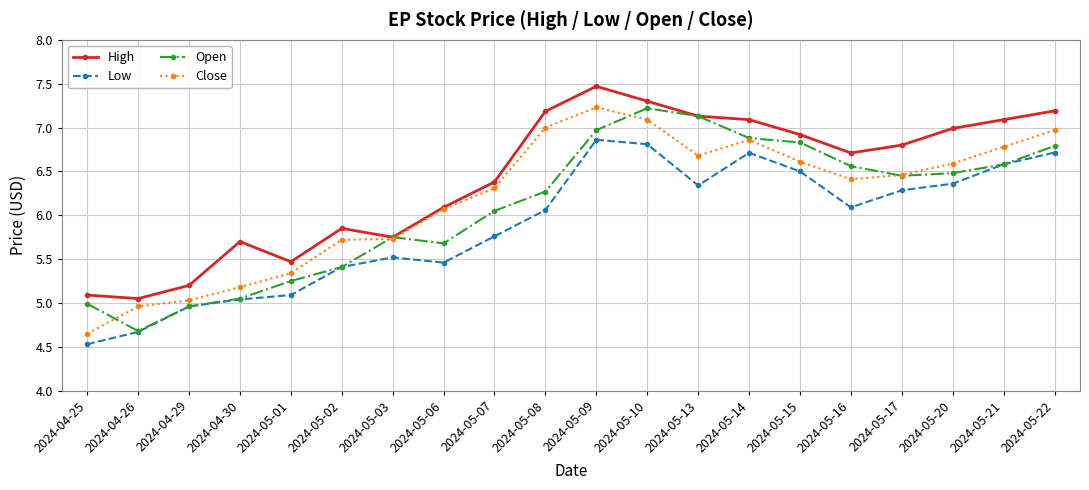

True or false: Close has more than 0 interior local peaks.

True